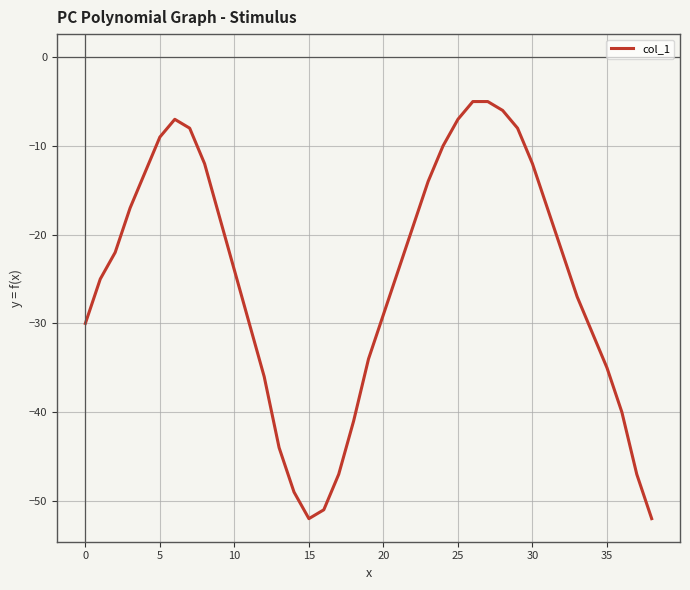

What is the greatest value displayed?

-5